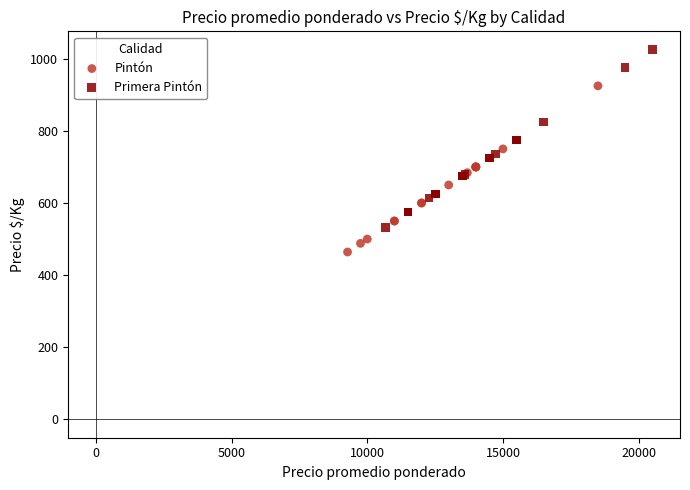

Which series reaches the maximum Y coordinate?

Primera Pintón